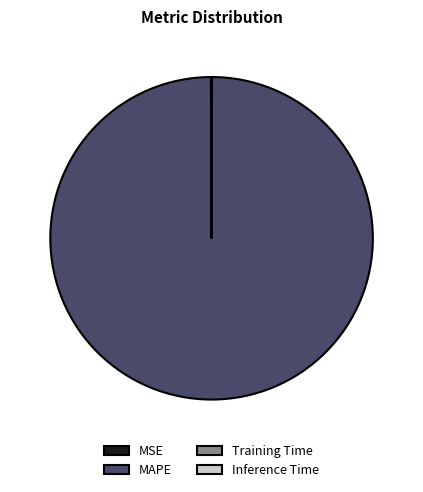

What is the largest slice in the pie chart?

MAPE